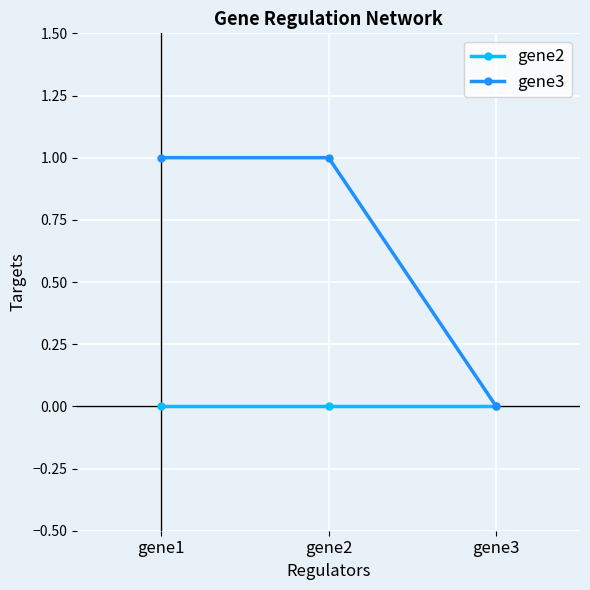

What is the total value across all series at gene2?

1